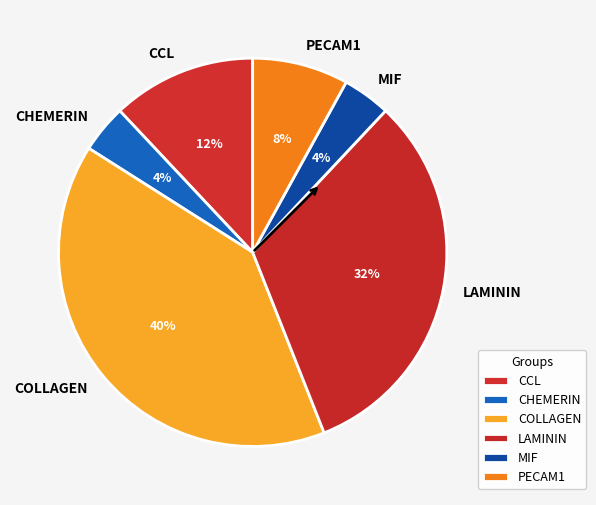

How many slices are in this pie chart?

6